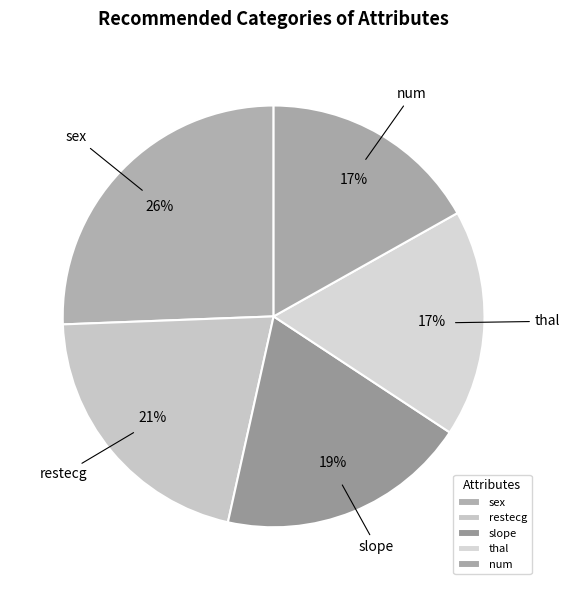

Is the sum of slope and thal greater than half?

No